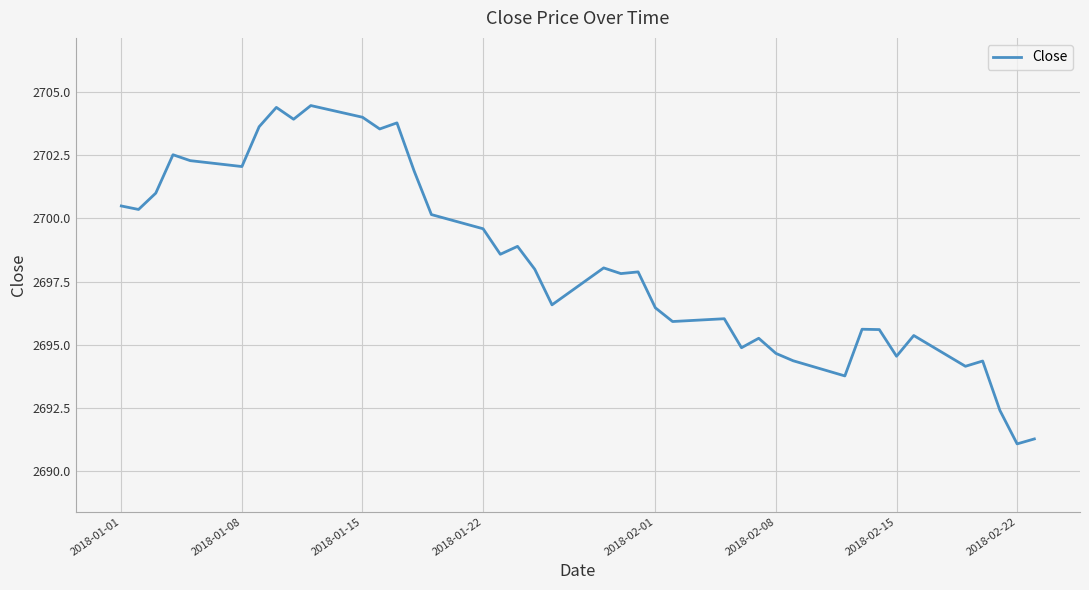

What is the greatest value displayed?

2704.5